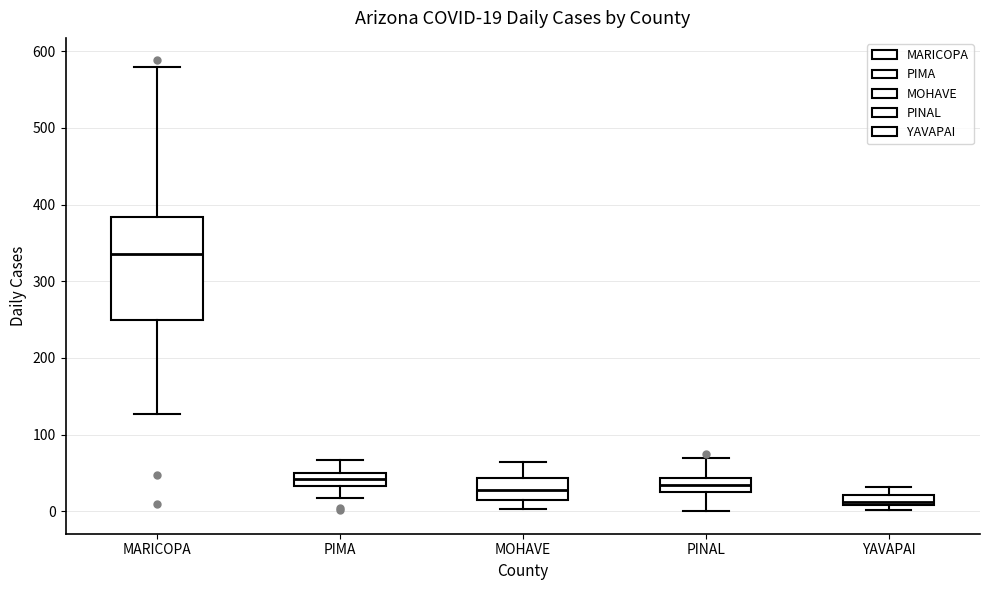

Which box has the lowest median line?

YAVAPAI